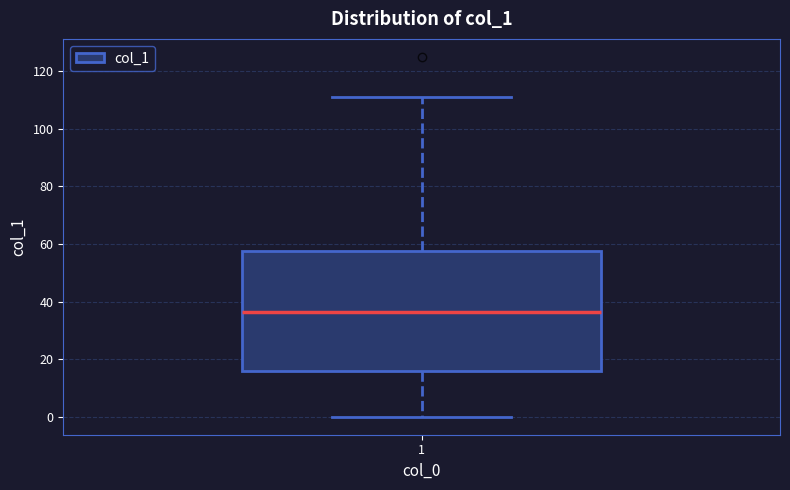

Where does the upper whisker of the box at x = 1 end on the y-axis? The values are not printed on the chart, so give them approximately, as read against the axis.

112